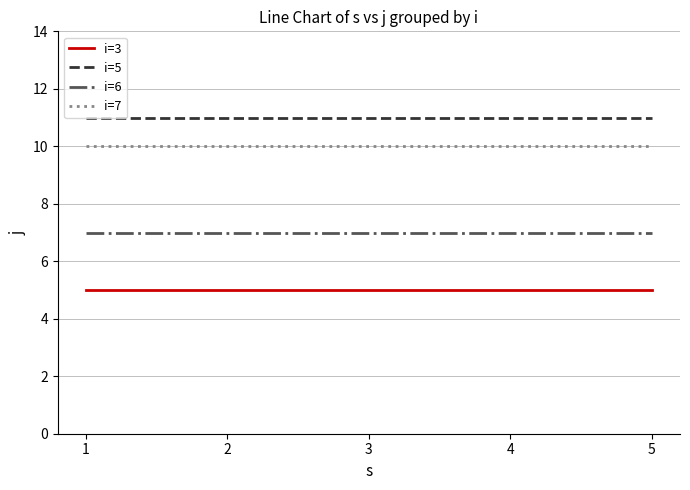

At how many categories does at least one series exceed 9?

5